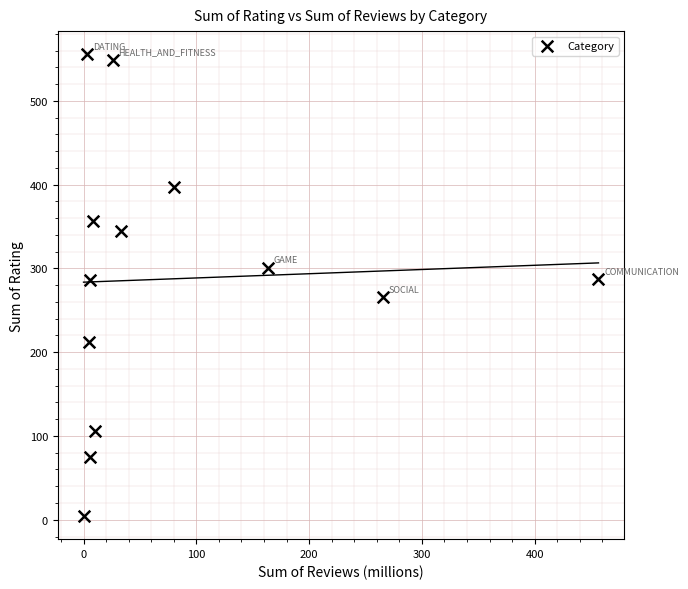

What is the range of X values (max minus min)?

456.6